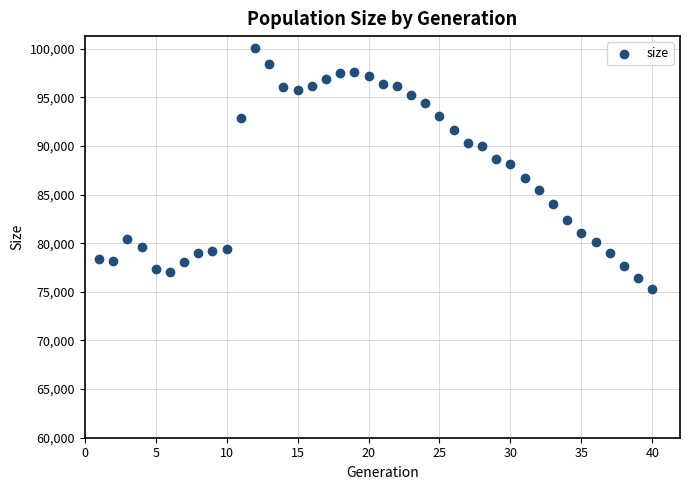

What is the range of Y values (max minus min)?

24748